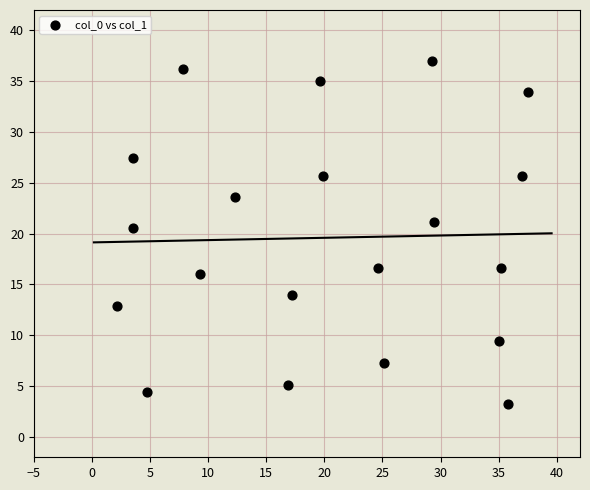

What is the range of Y values (max minus min)?

33.7